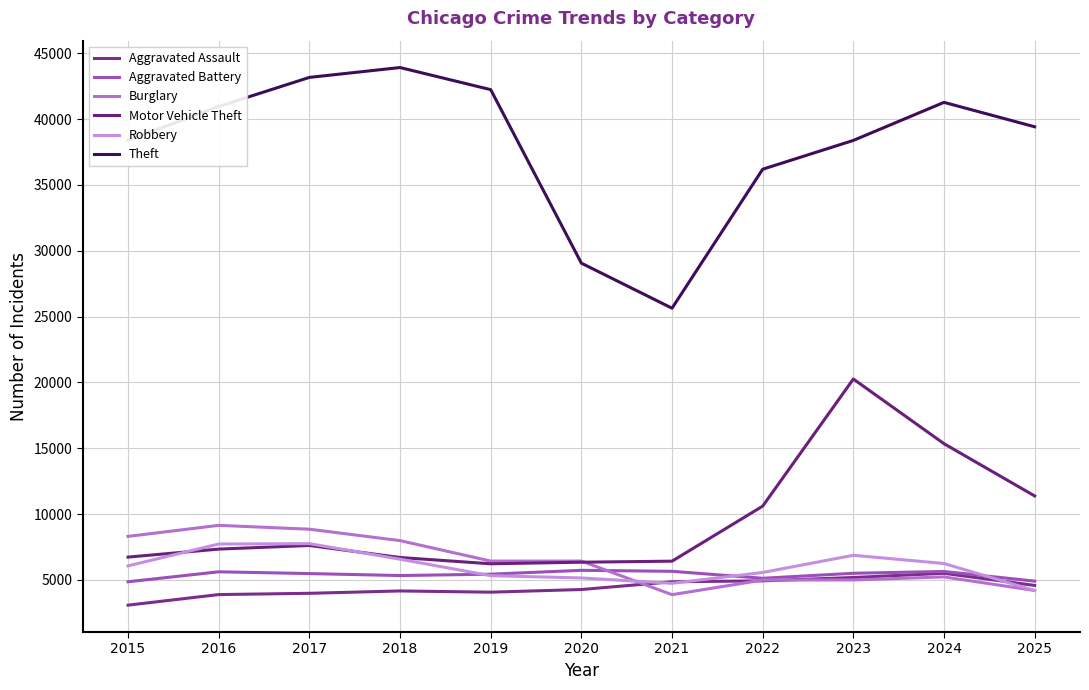

What is the difference between the highest and lowest values at 2020?

24790